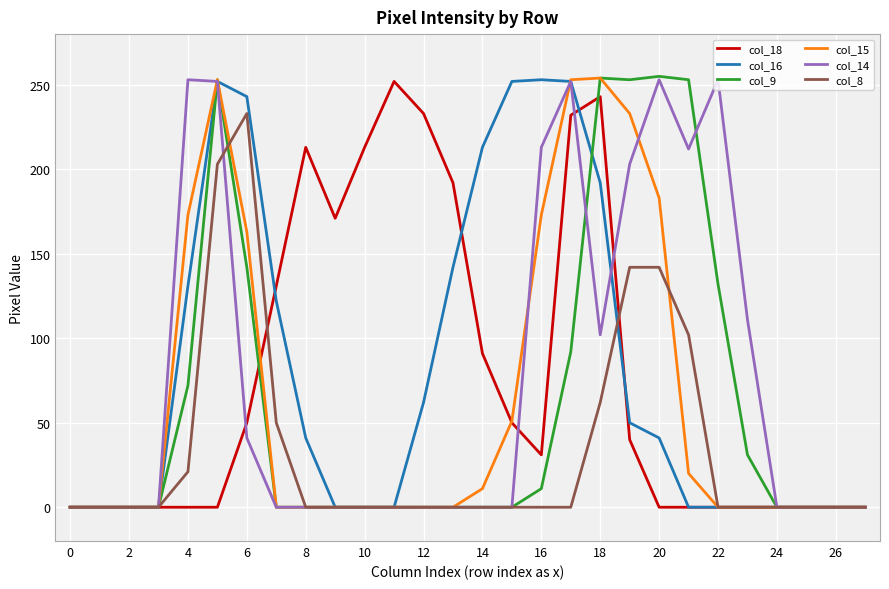

How many lines are shown in the chart?

6